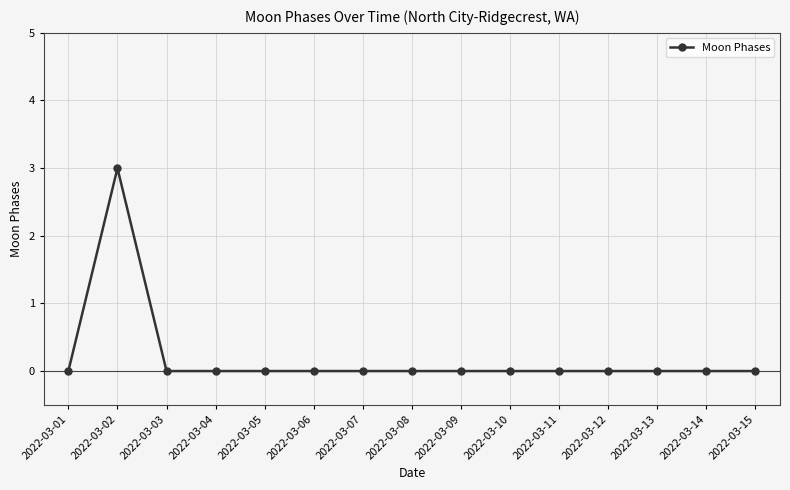

Count the values in the range 0 to 1.

14